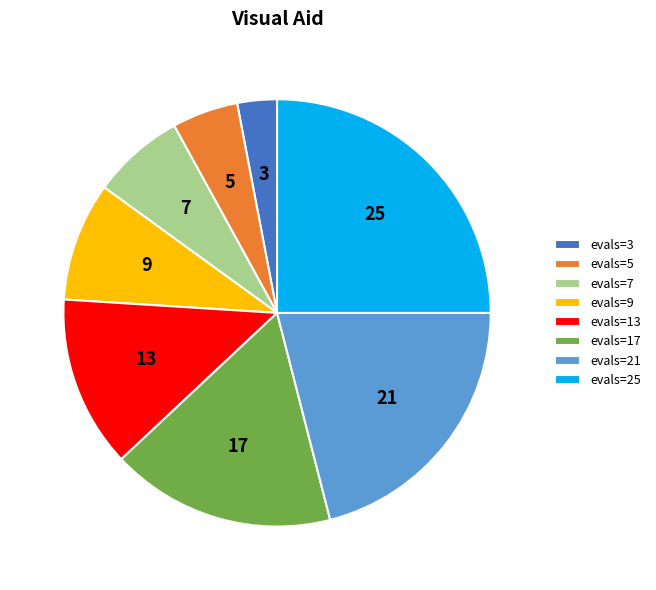

Which has a higher value, evals=3 or evals=13?

evals=13